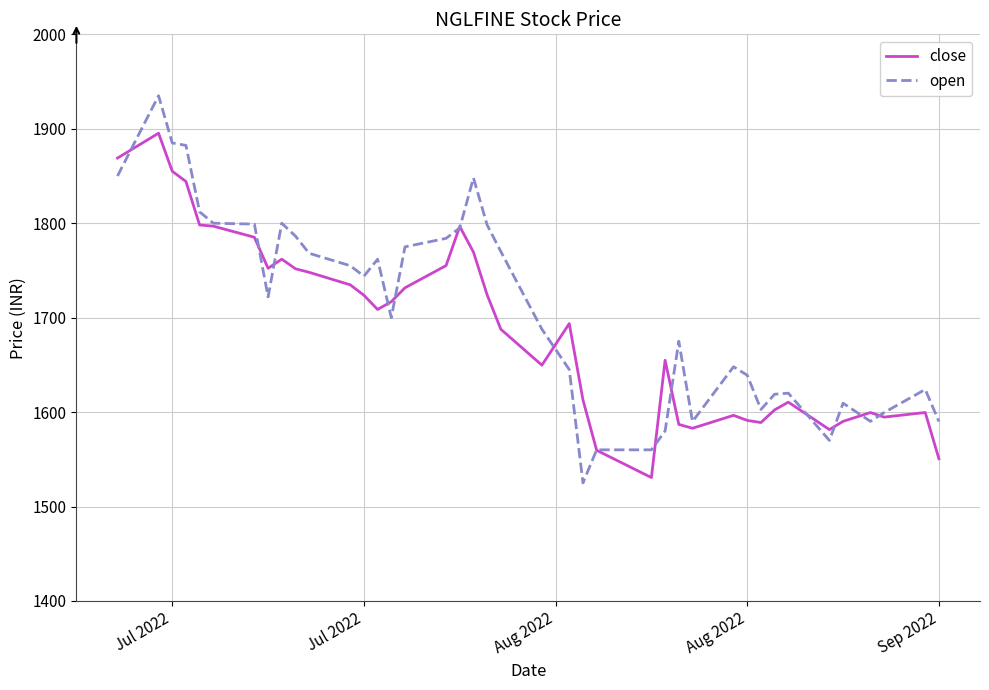

List the series in order of their peak value, lowest first.

close, open